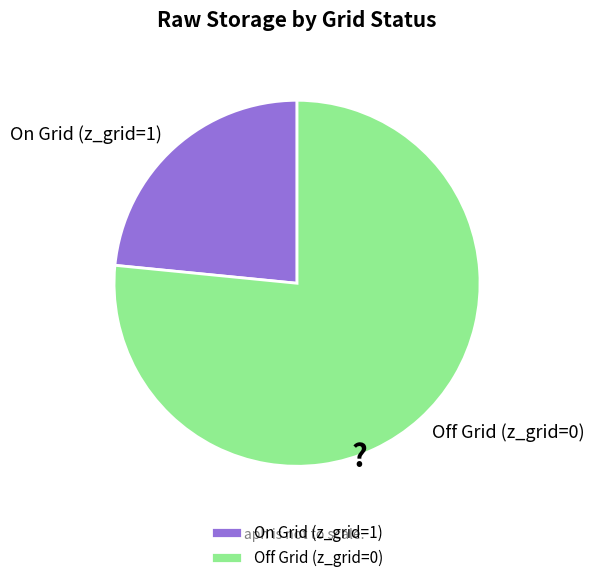

Rank the categories by value from highest to lowest.

Off Grid (z_grid=0), On Grid (z_grid=1)